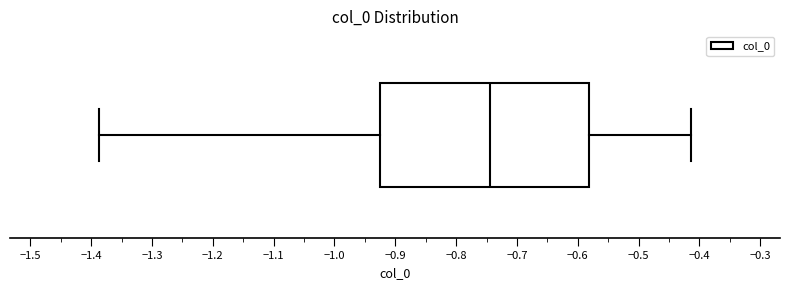

Read this box plot against the x-axis: the position of the median line, the range covered by the box, and the ends of both whiskers. The values are not printed on the chart, so give them approximately, as read against the axis.

median -0.74, box -0.92 to -0.58, whiskers -1.39 to -0.41